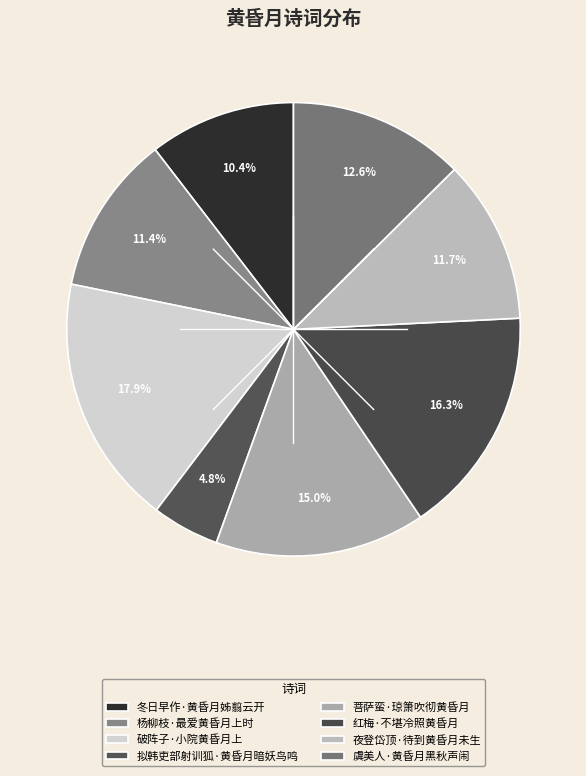

Count the number of slices in the pie.

8